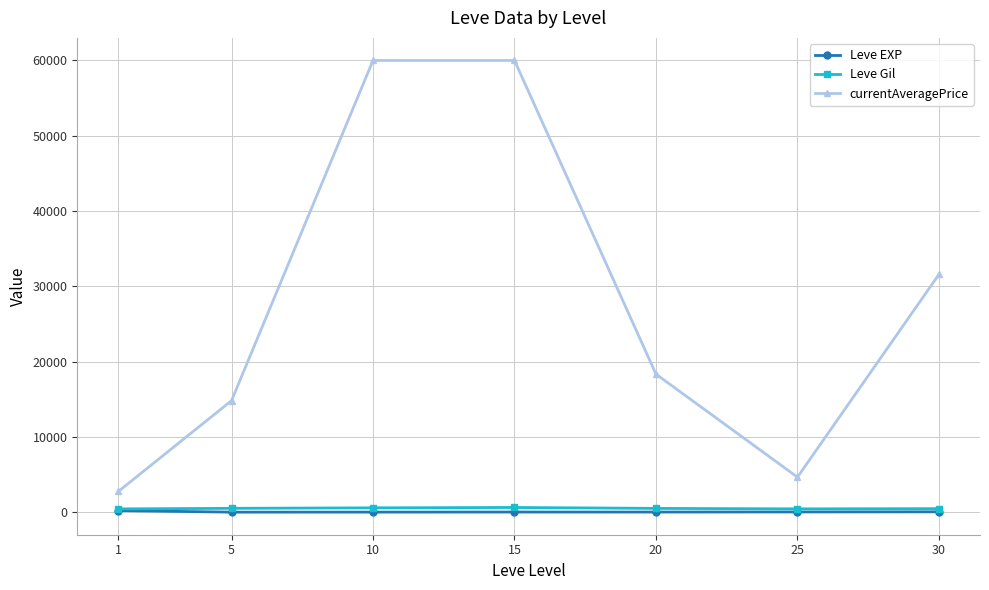

What value does the currentAveragePrice series have at 10?

60000.0